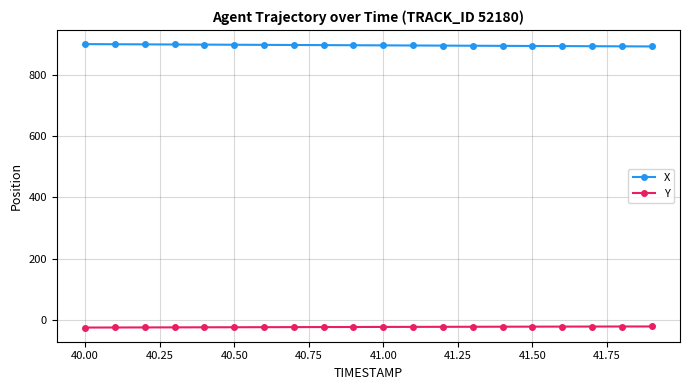

Count the number of categories in the chart.

20